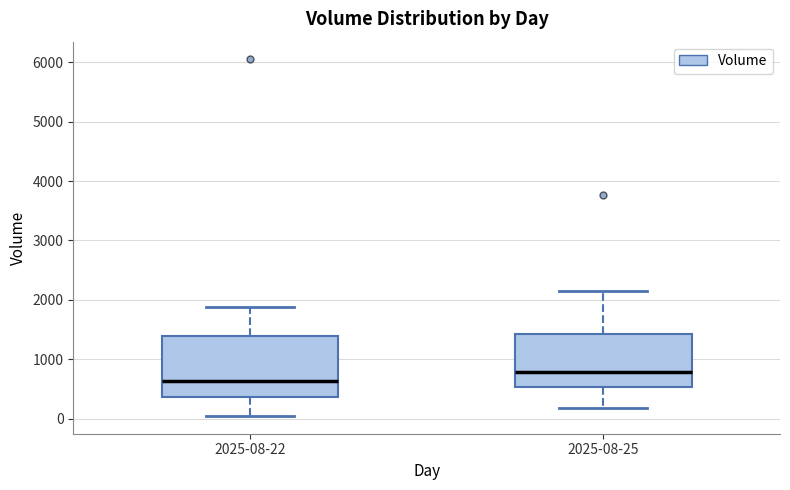

Which box has the lowest median line?

2025-08-22